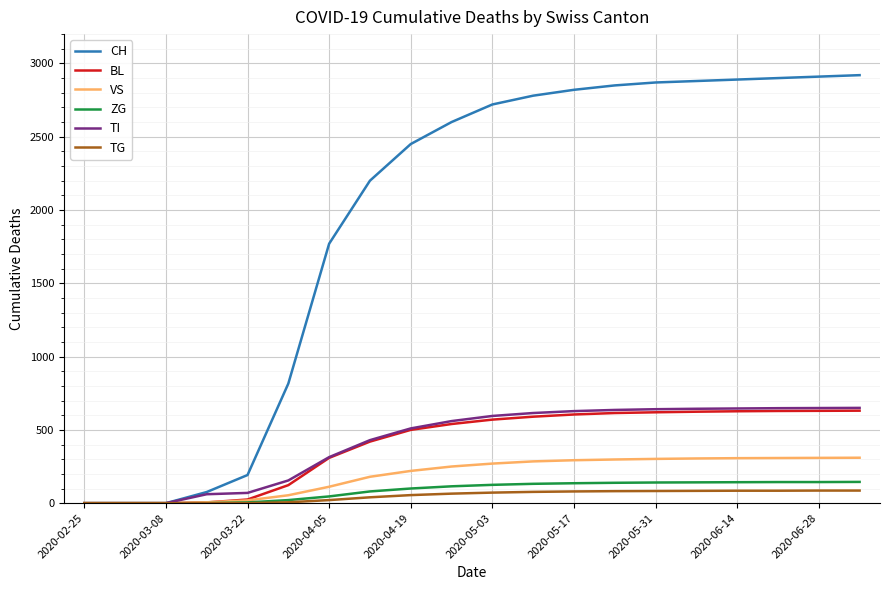

Which series has the largest total across all categories?

CH